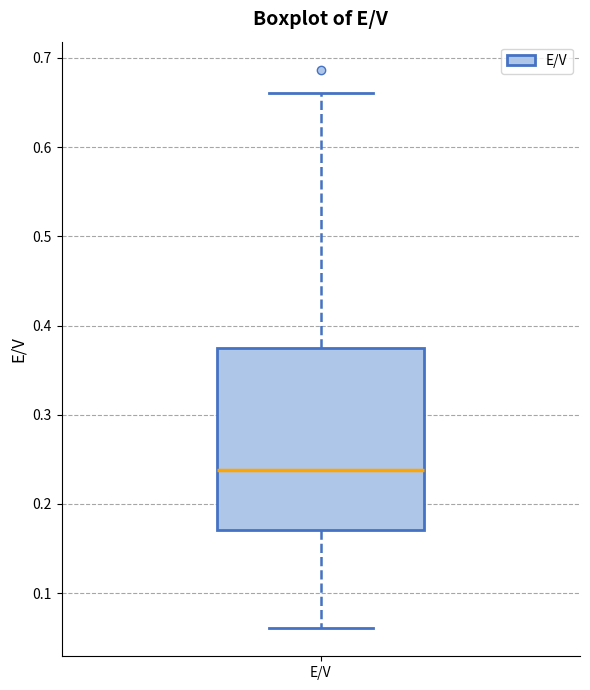

Transcribe this box plot: give where the median line is, the range the box spans, and where the two whiskers end, as read against the y-axis. The values are not printed on the chart, so give them approximately, as read against the axis.

median 0.24, box 0.17 to 0.38, whiskers 0.06 to 0.66